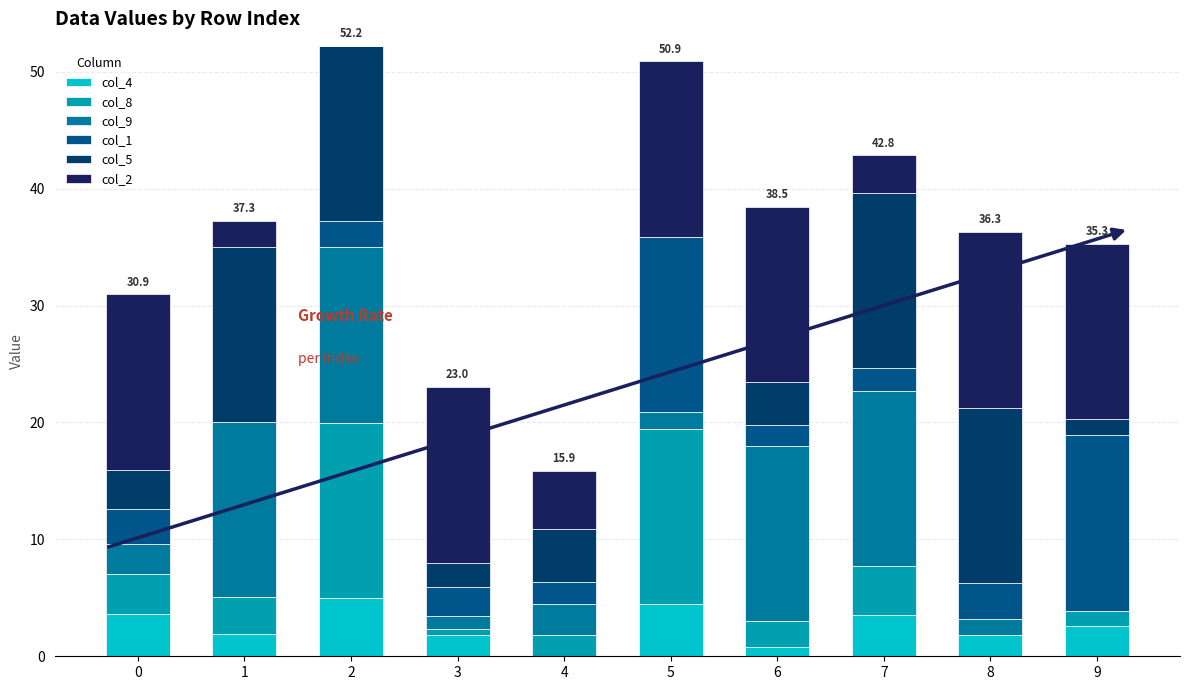

List the series in order of their peak value, highest first.

col_8, col_9, col_1, col_2, col_5, col_4